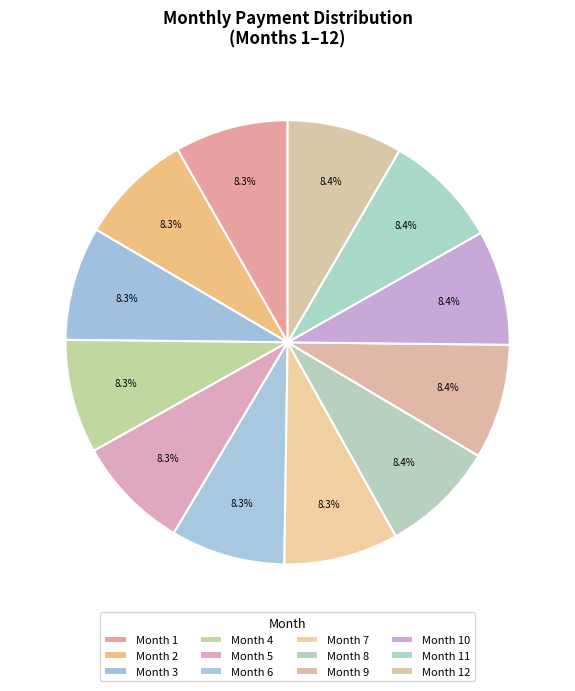

To the nearest percent, what is the average slice percentage?

8%